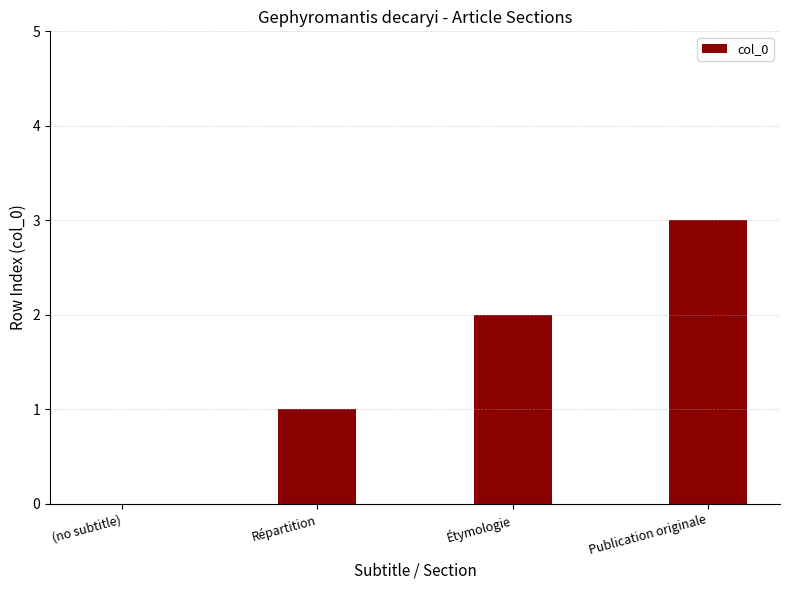

What is the sum of the values at (no subtitle) and Publication originale?

3